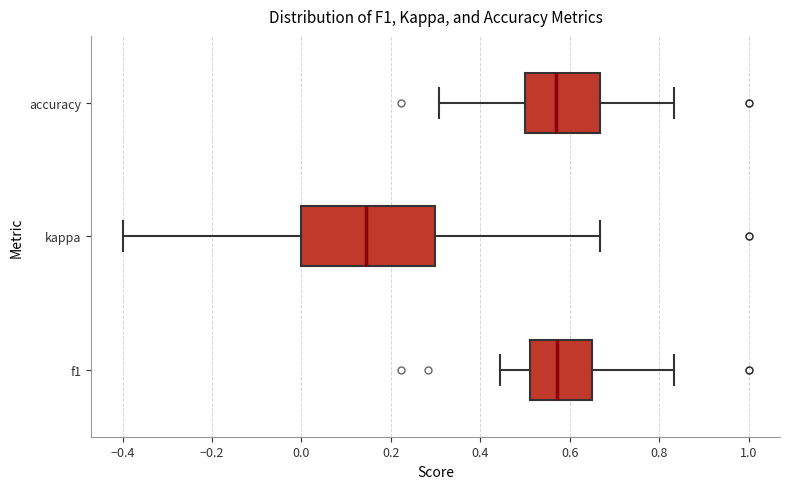

Where does the right whisker of the box for f1 end on the x-axis? The values are not printed on the chart, so give them approximately, as read against the axis.

0.84